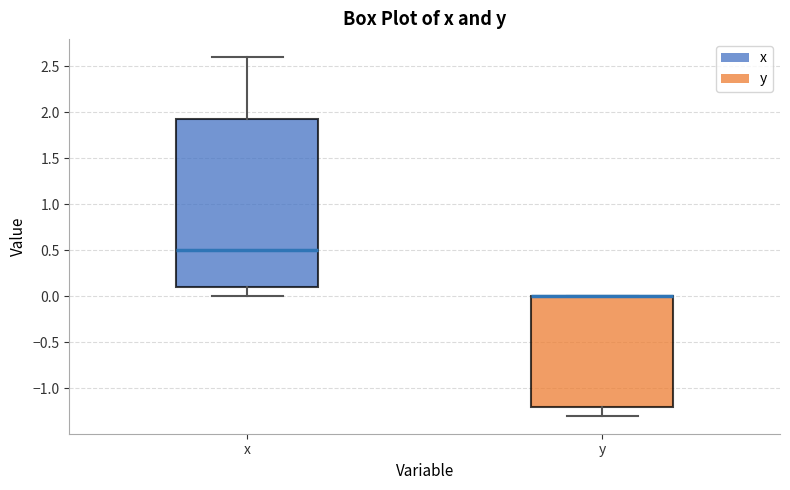

Which box is the tallest, from its lower edge to its upper edge?

x